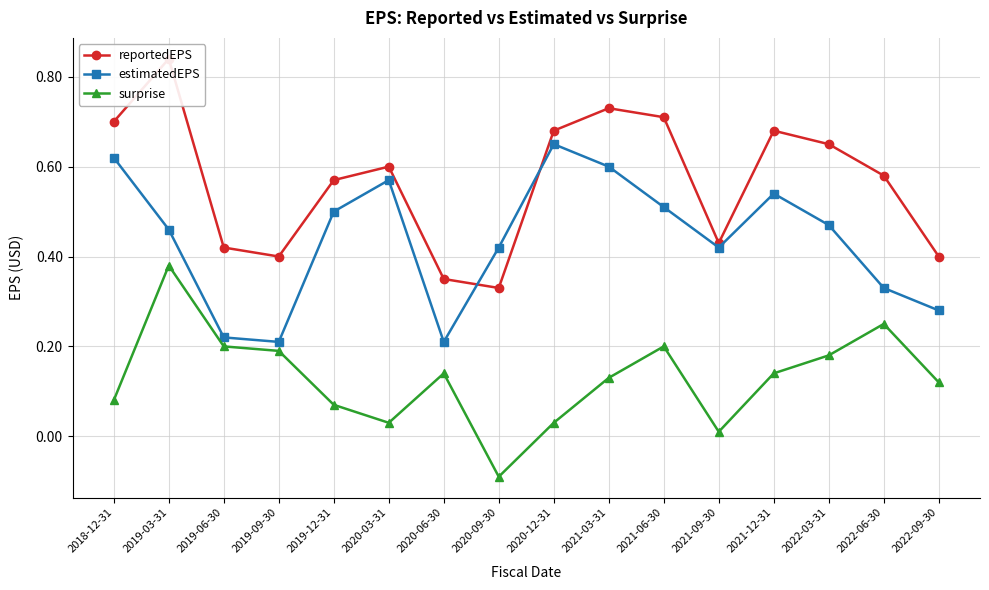

True or false: reportedEPS and surprise cross at least once.

False